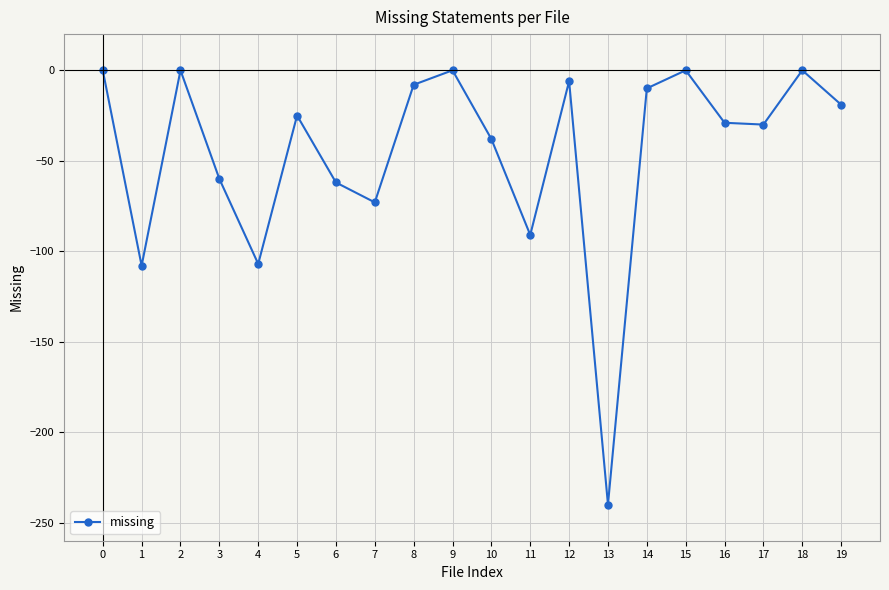

Is it true that the value at 5 is -25?

True